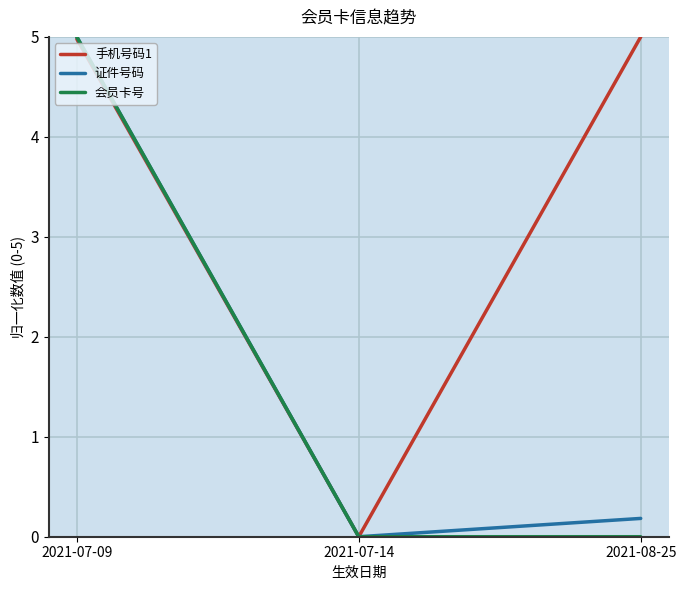

Between 2021-07-09 and 2021-08-25, which series saw the biggest shift?

会员卡号